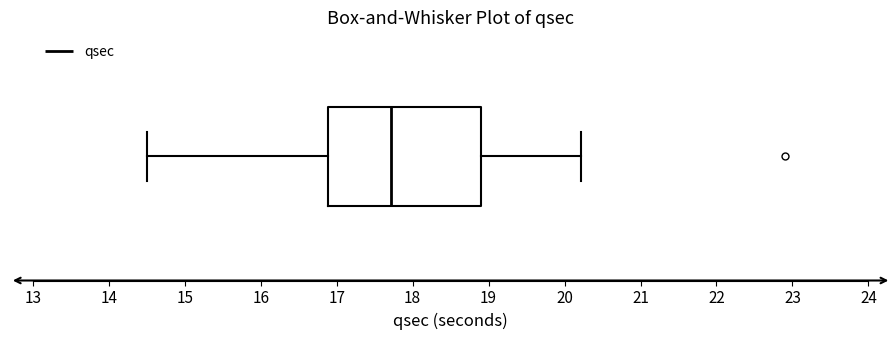

Transcribe this box plot: give where the median line is, the range the box spans, and where the two whiskers end, as read against the x-axis. The values are not printed on the chart, so give them approximately, as read against the axis.

median 17.7, box 16.9 to 18.9, whiskers 14.5 to 20.2